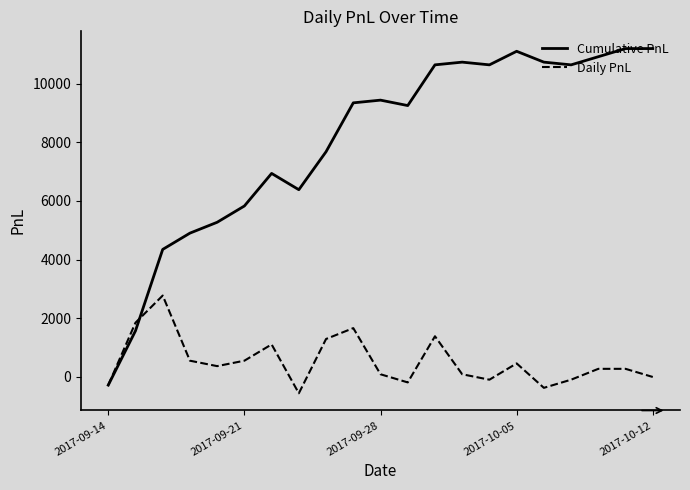

List the series in order of their overall mean, highest first.

Cumulative PnL, Daily PnL